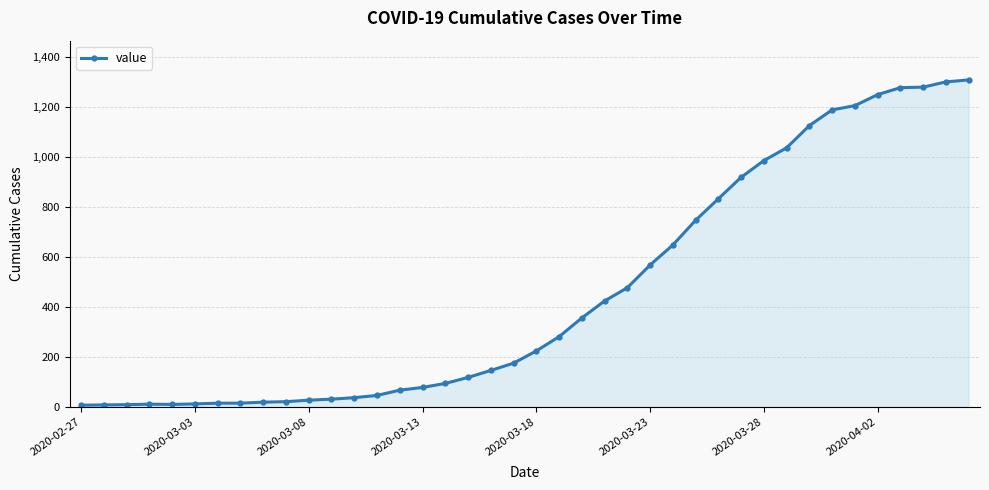

What is the greatest value displayed?

1309